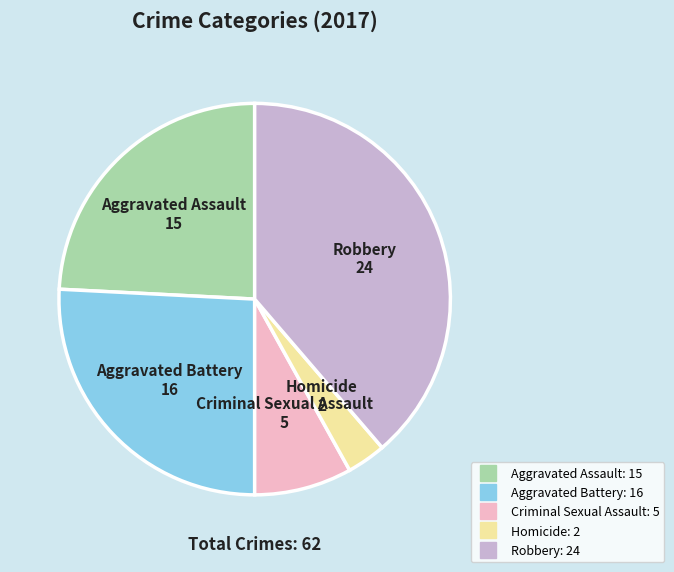

Is Aggravated Battery the majority of the pie?

No